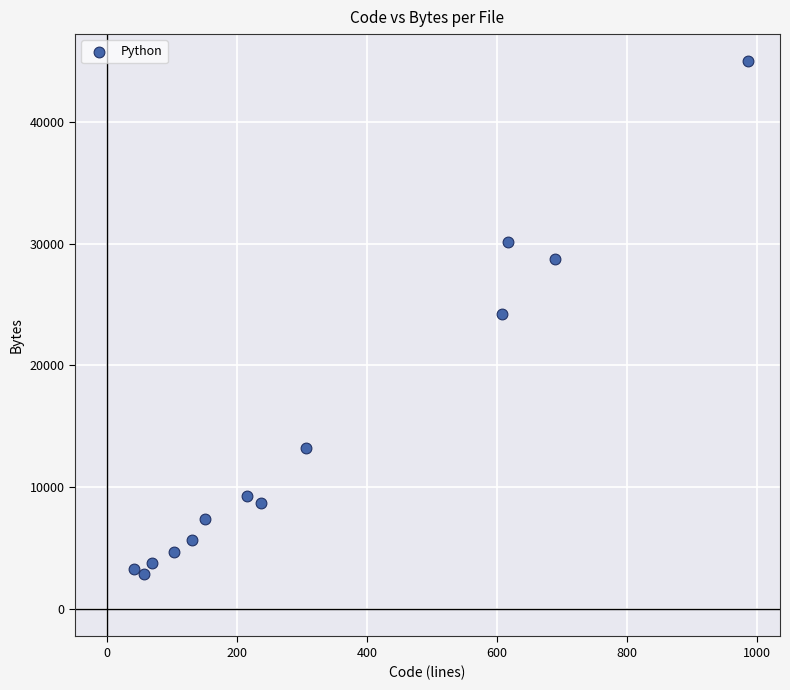

What is the range of X values (max minus min)?

944